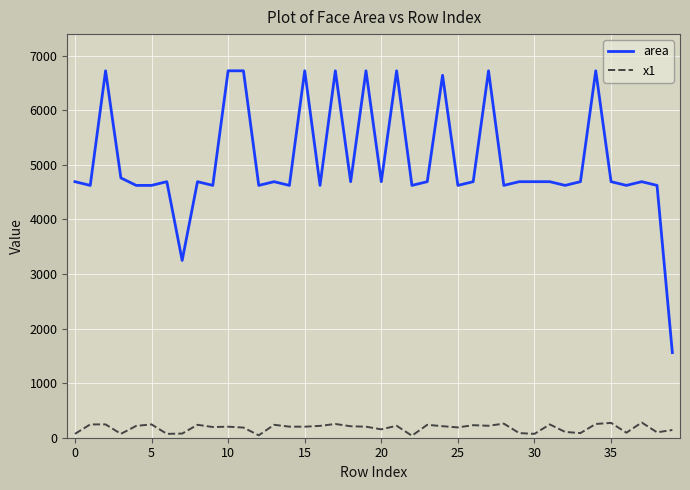

At how many categories does at least one series exceed 1850?

39